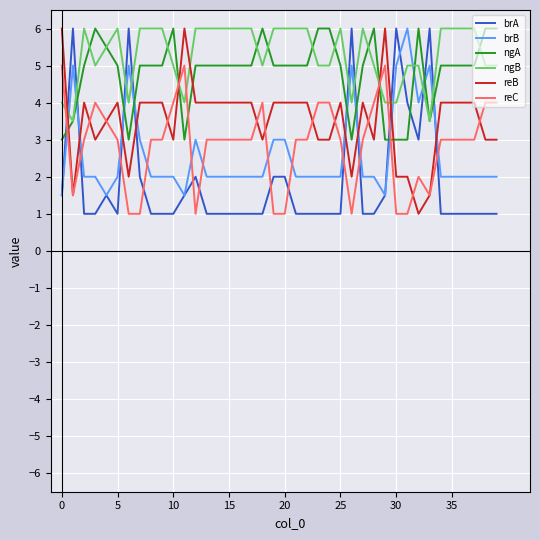

True or false: ngA and ngB cross at least once.

True